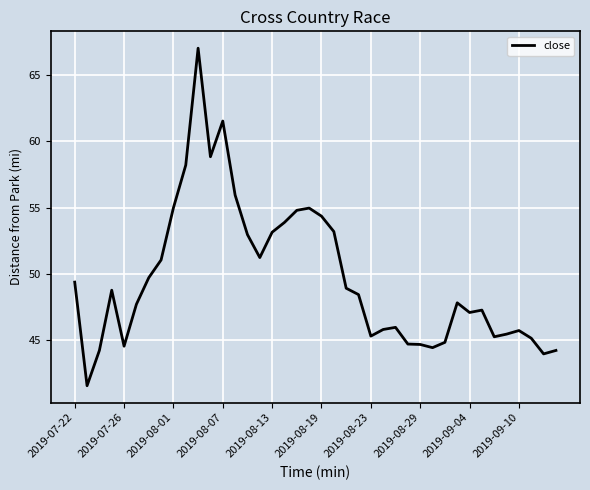

What is the smallest value displayed?

41.6